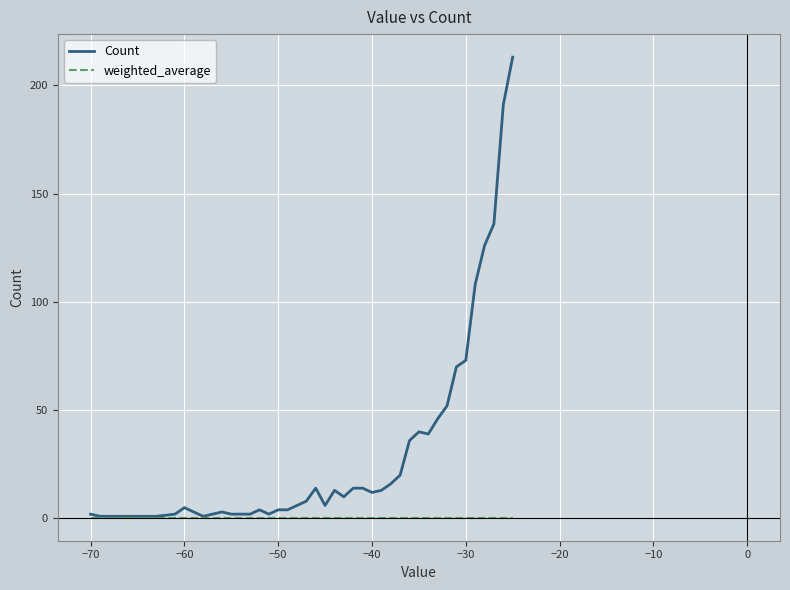

Rank the series by their average value, from lowest to highest.

weighted_average, Count